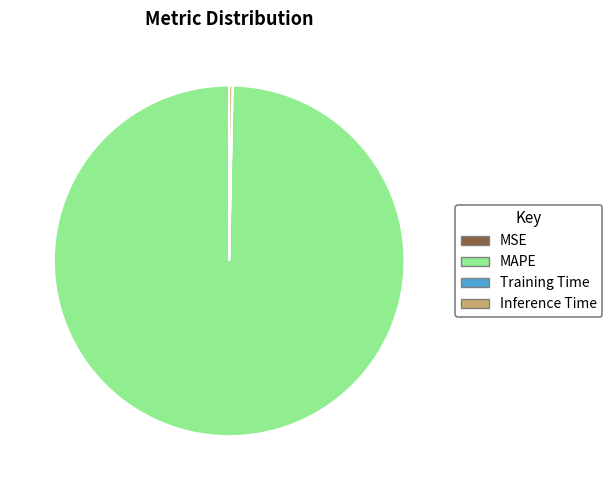

Is Inference Time the majority of the pie?

No